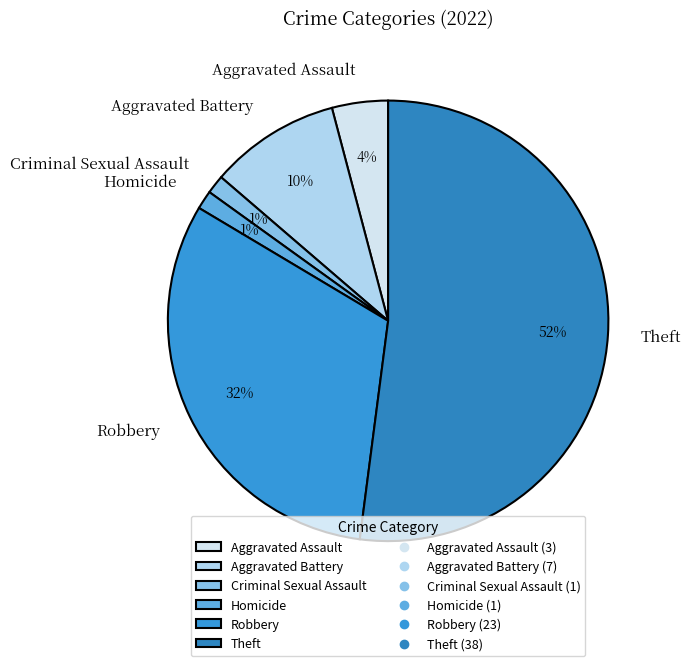

To the nearest percent, what percentage of the pie is Robbery?

32%